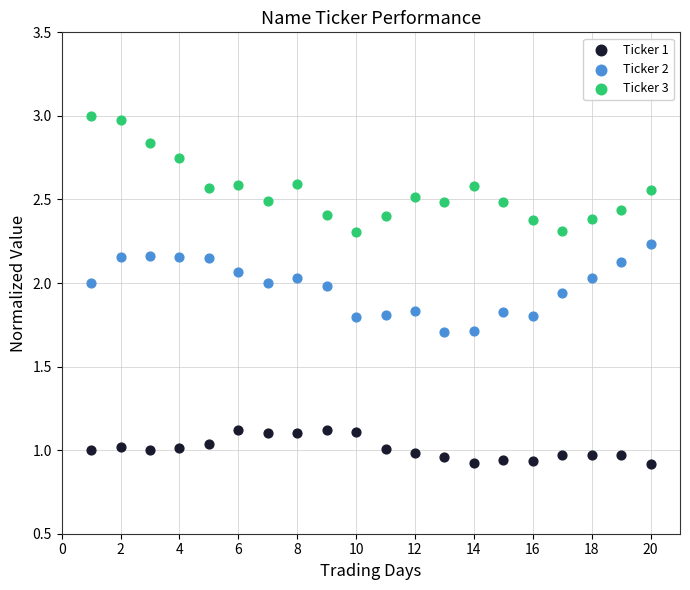

Across all data points, what is the range of X values (max minus min)?

19.0